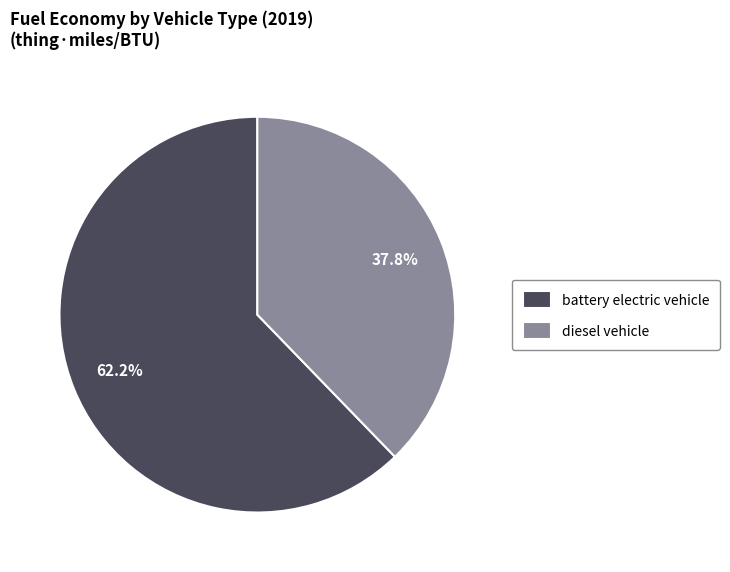

What is the largest slice in the pie chart?

battery electric vehicle